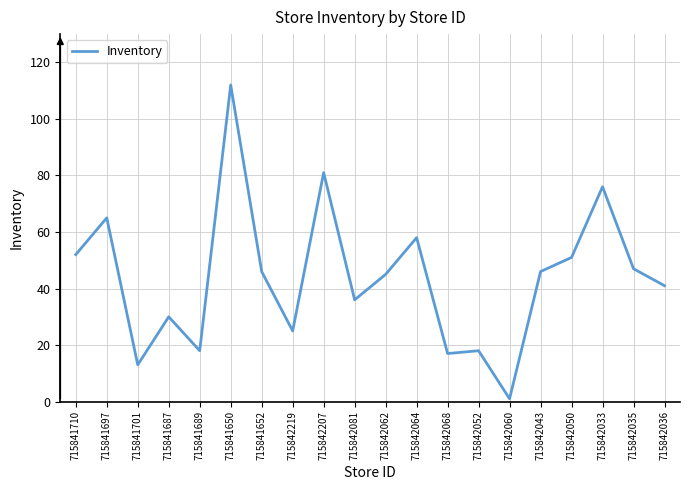

Reading right to left, list all the values displayed in this chart.

715842036=41	715842035=47	715842033=76	715842050=51	715842043=46	715842060=1	715842052=18	715842068=17	715842064=58	715842062=45	715842081=36	715842207=81	715842219=25	715841652=46	715841650=112	715841689=18	715841687=30	715841701=13	715841697=65	715841710=52